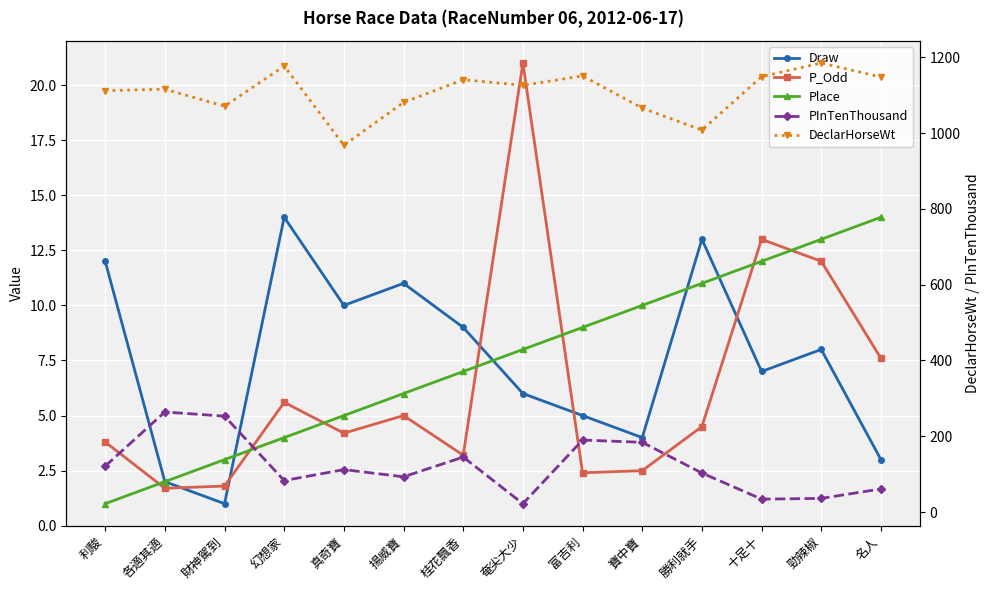

How many interior local peaks does the Draw series have?

4